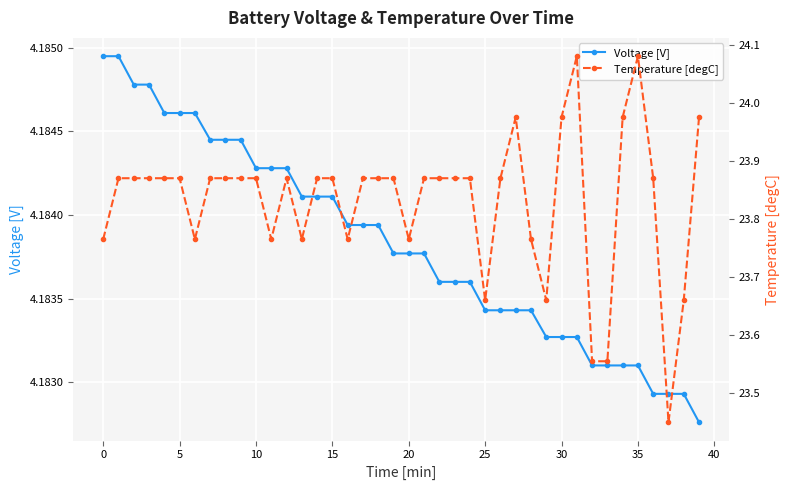

In Temperature [degC], how many points are lower than both neighbors (excluding endpoints)?

8